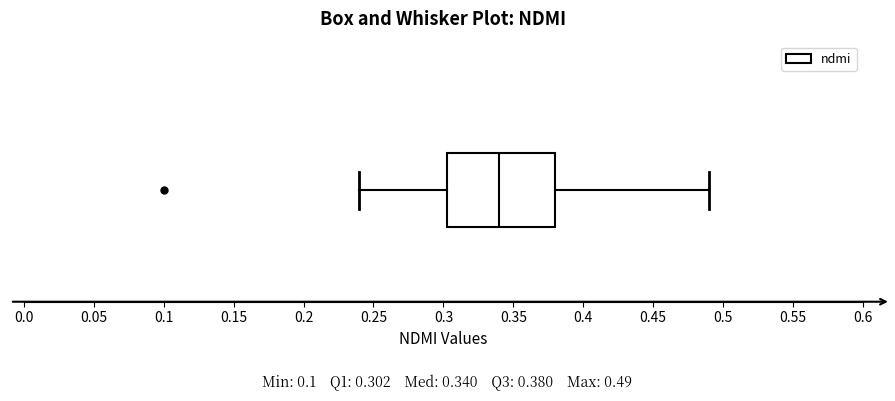

Read this box plot against the x-axis: the position of the median line, the range covered by the box, and the ends of both whiskers. The values are not printed on the chart, so give them approximately, as read against the axis.

median 0.340, box 0.305 to 0.380, whiskers 0.240 to 0.490